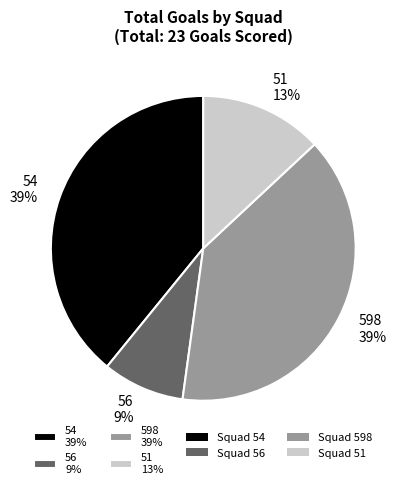

What percentage is the 51 13% slice, to the nearest percent?

13%